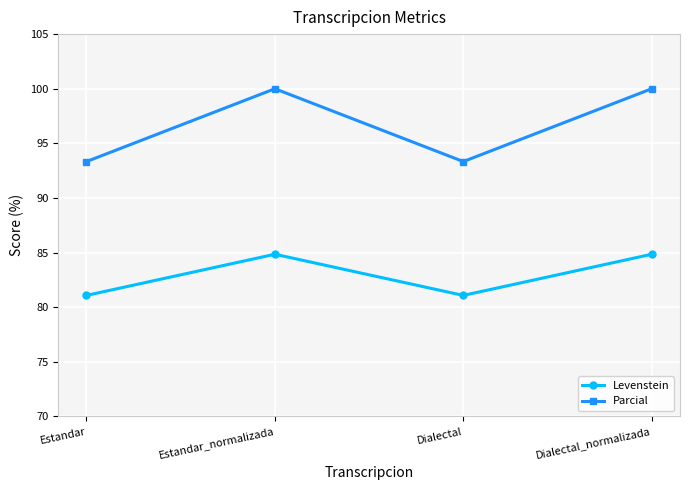

Reading right to left, what are all the values shown in this chart?

Levenstein: 84.8	81.1	84.8	81.1
Parcial: 100.0	93.3	100.0	93.3